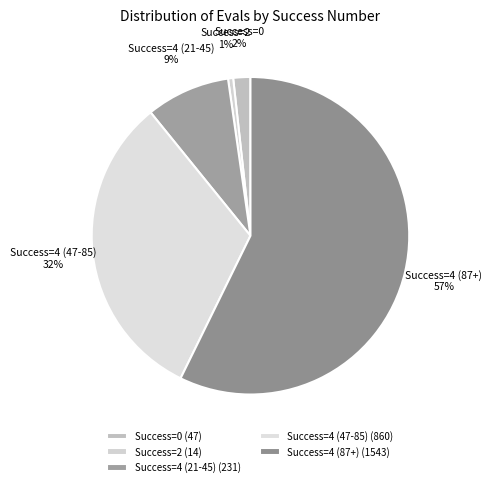

What percentage is the Success=0 slice, to the nearest percent?

2%